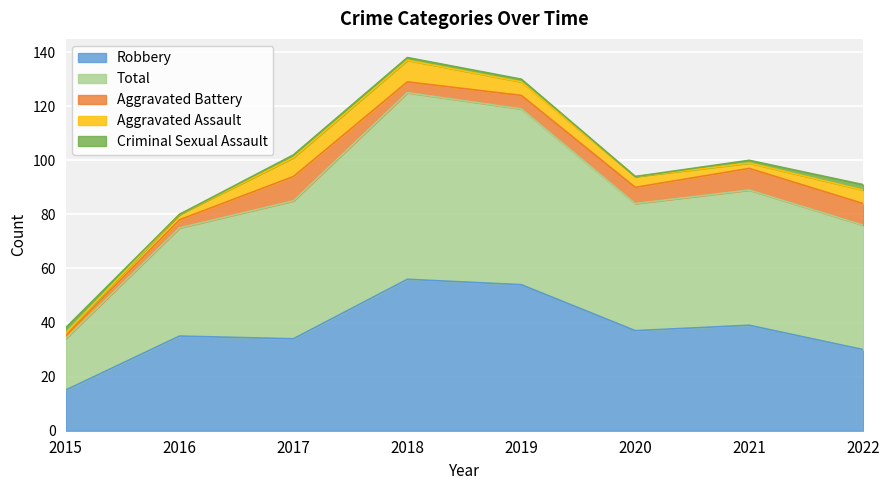

How many Aggravated Battery values are between 4 and 8?

5